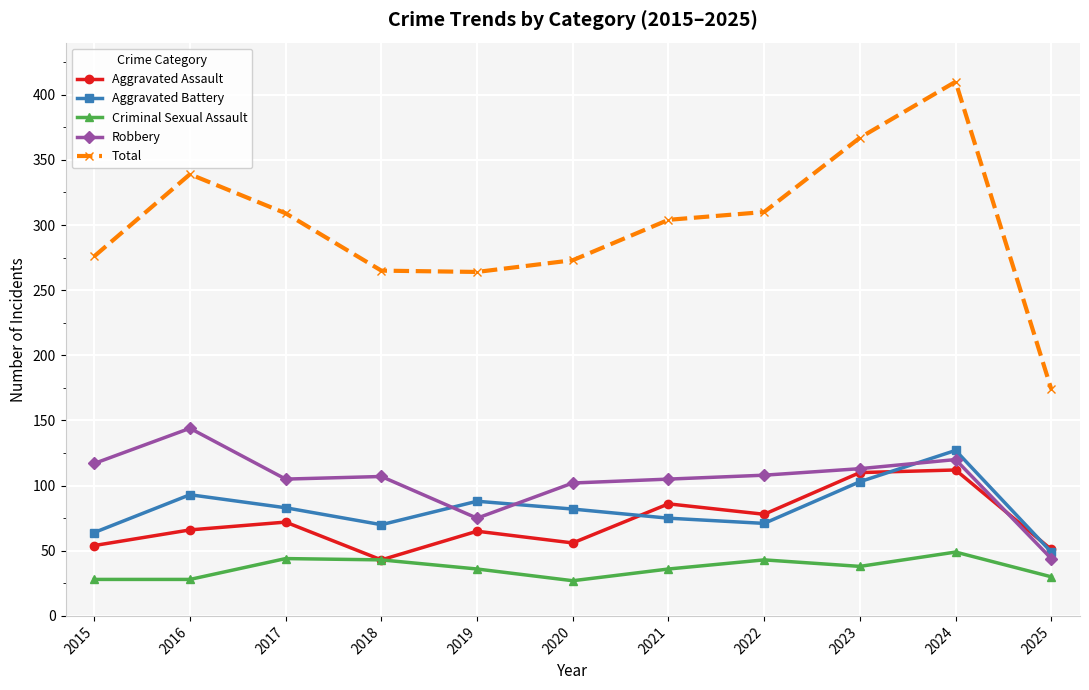

What are all the series names shown in the legend?

Aggravated Assault, Aggravated Battery, Criminal Sexual Assault, Robbery, Total